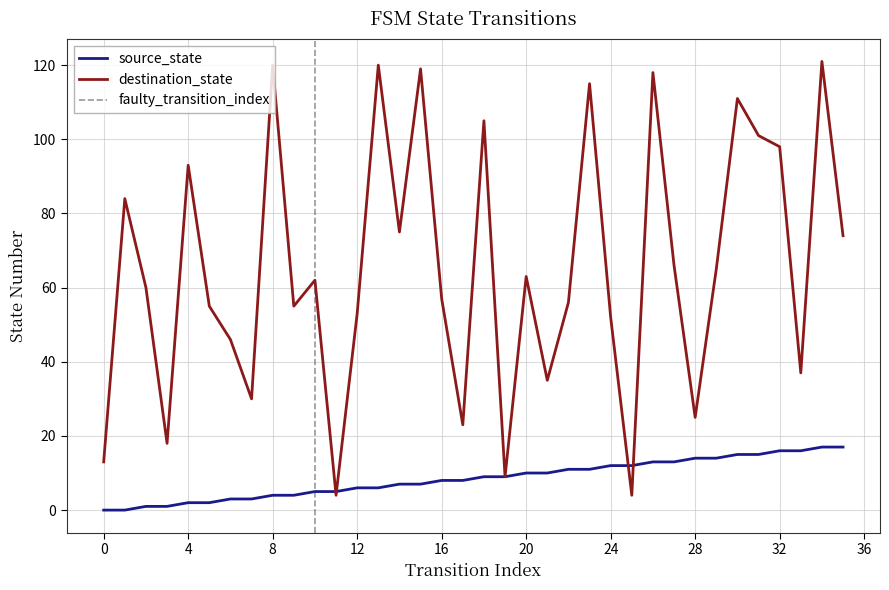

Reading left to right, list all the values displayed in this chart.

source_state: 0	0	1	1	2	2	3	3	4	4	5	5	6	6	7	7	8	8	9	9	10	10	11	11	12	12	13	13	14	14	15	15	16	16	17	17
destination_state: 13	84	60	18	93	55	46	30	120	55	62	4	53	120	75	119	57	23	105	9	63	35	56	115	52	4	118	66	25	65	111	101	98	37	121	74